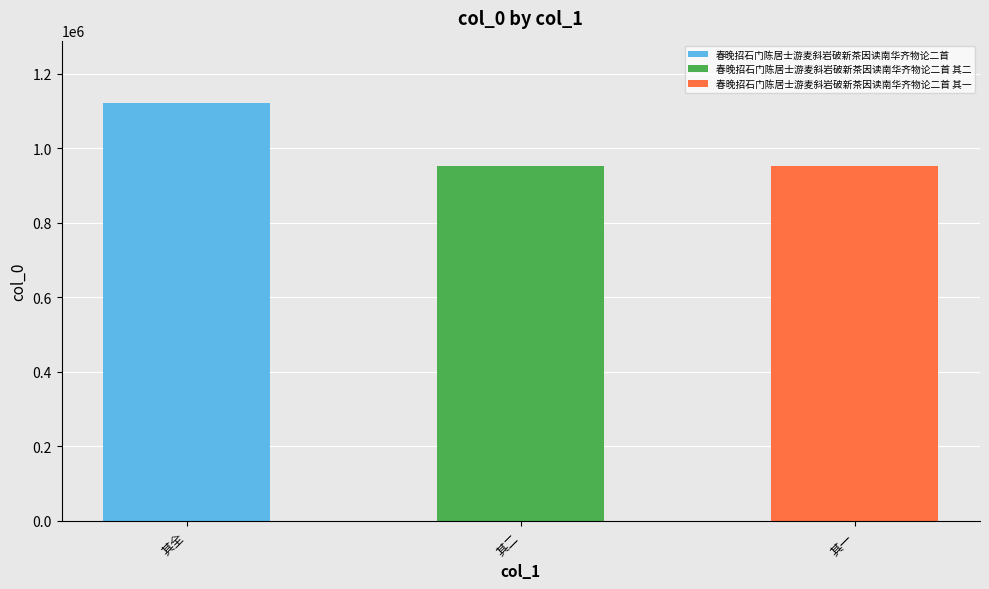

What is the difference between the maximum and minimum values?

169449